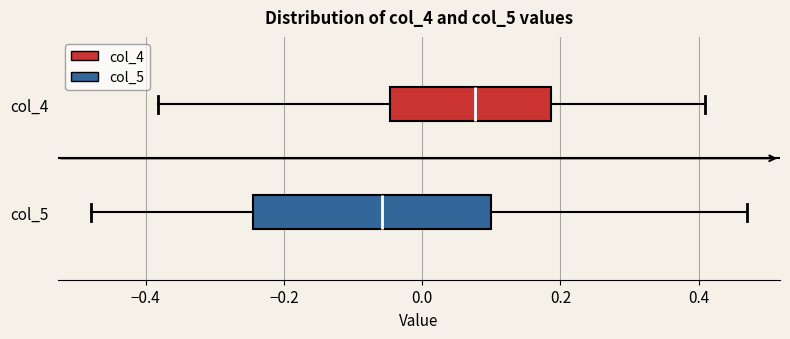

Which box is the widest, from its left edge to its right edge?

col_5